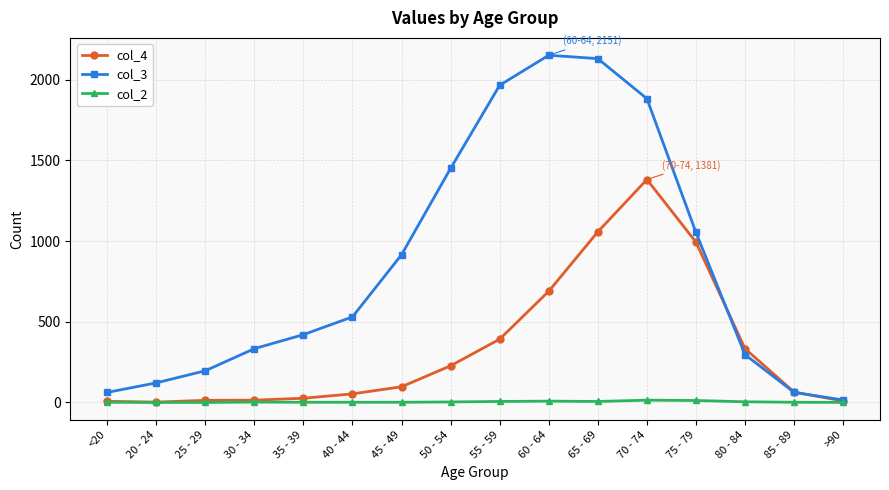

Which series has the widest spread of values?

col_3